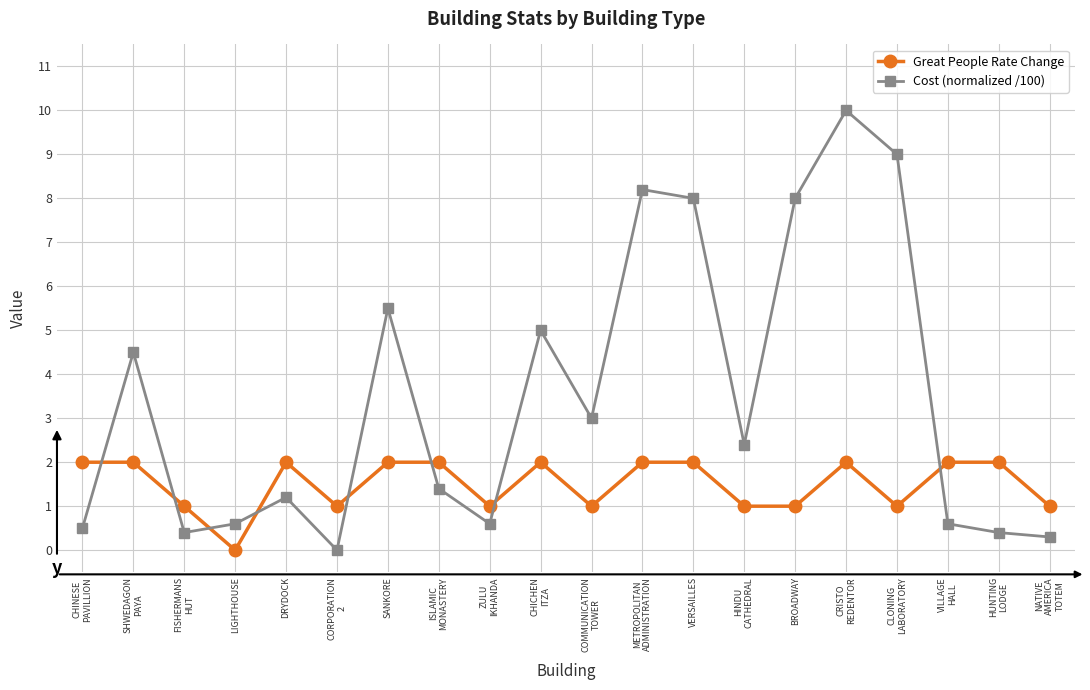

Is this an area chart (filled region under the line)?

No